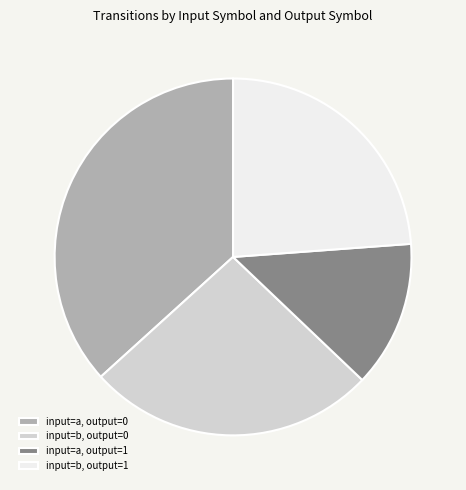

What is the largest slice in the pie chart?

input=a, output=0